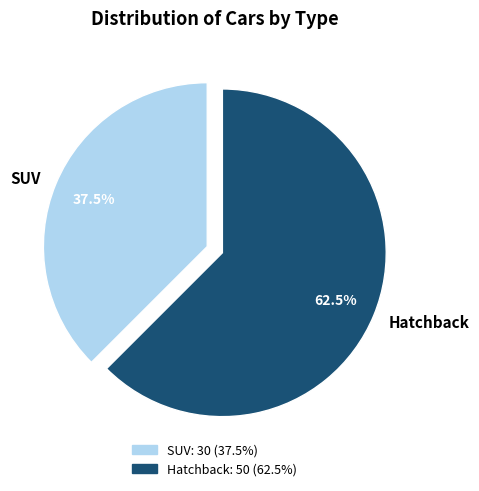

Rank the categories by value from highest to lowest.

Hatchback, SUV